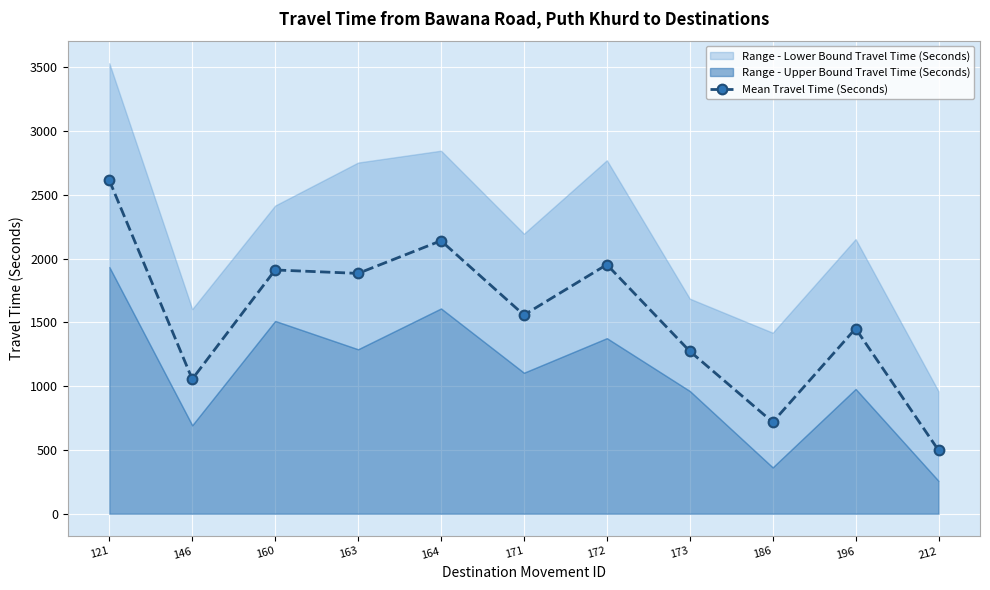

Rank the categories by value from lowest to highest.

212, 186, 146, 173, 196, 171, 163, 160, 172, 164, 121